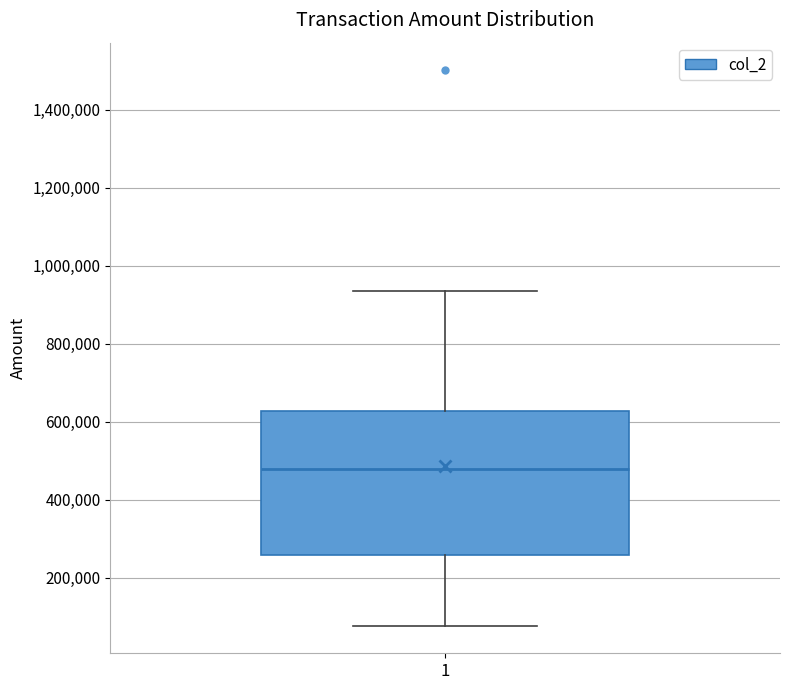

Where is the upper edge of the box at x = 1 on the y-axis? The values are not printed on the chart, so give them approximately, as read against the axis.

620000